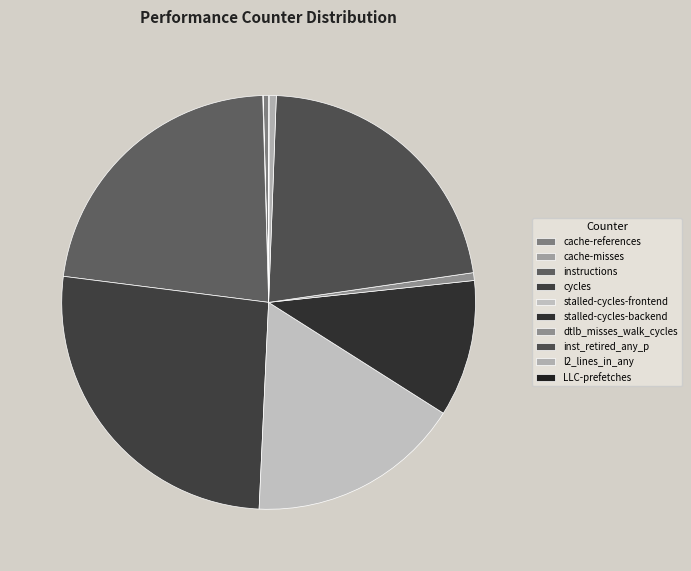

To the nearest percent, what is the difference between the largest and smallest slice percentages?

26%